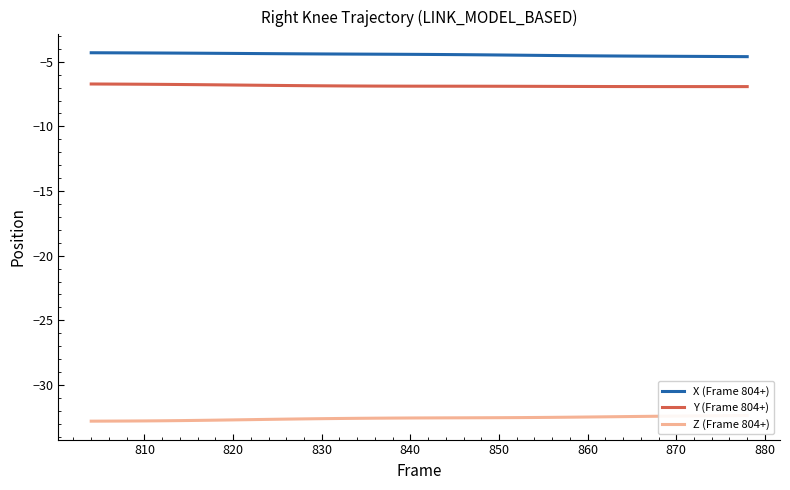

Which series has the largest total across all categories?

X (Frame 804+)